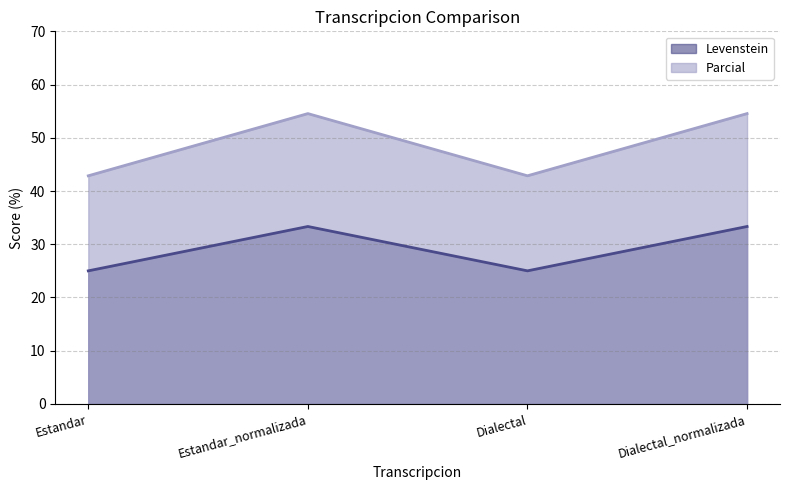

List the series in order of their peak value, lowest first.

Levenstein, Parcial